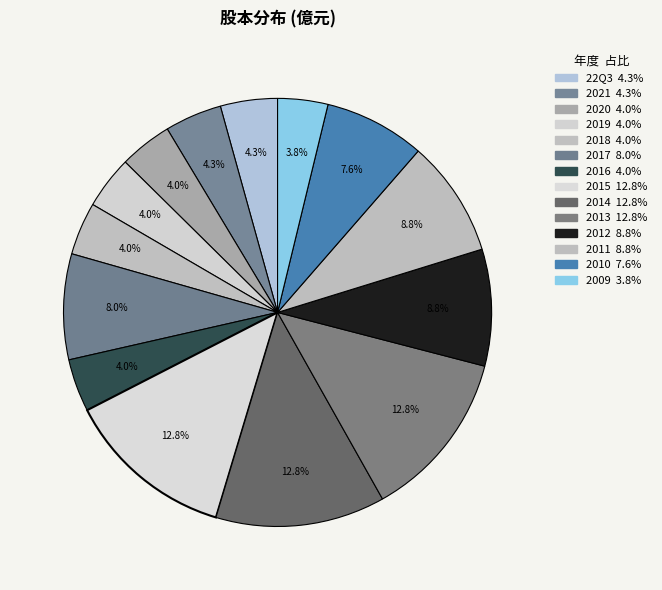

Count the number of slices in the pie.

14